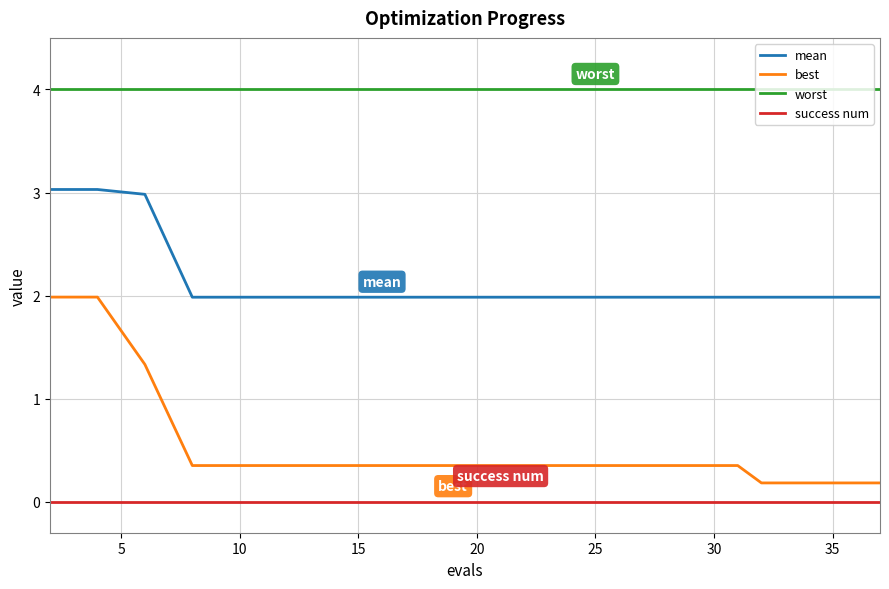

Which series has the largest total across all categories?

worst